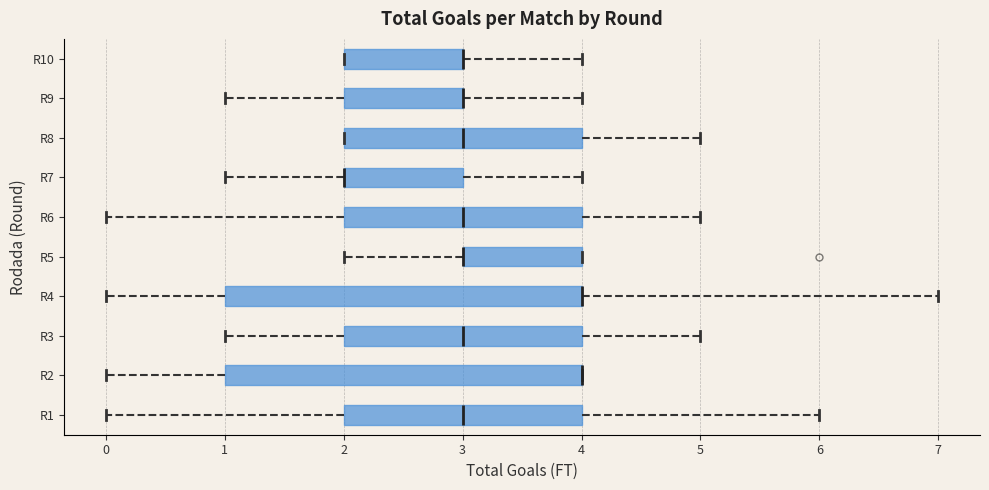

Reading bottom to top, transcribe this box plot: for each box, give where its median line is, the range the box spans, and where its two whiskers end, as read against the x-axis. The values are not printed on the chart, so give them approximately, as read against the axis.

R1: median 3, box 2 to 4, whiskers 0 to 6
R2: median 4 (drawn on the box's right edge), box 1 to 4, whiskers 0 to 4
R3: median 3, box 2 to 4, whiskers 1 to 5
R4: median 4 (drawn on the box's right edge), box 1 to 4, whiskers 0 to 7
R5: median 3 (drawn on the box's left edge), box 3 to 4, whiskers 2 to 4
R6: median 3, box 2 to 4, whiskers 0 to 5
R7: median 2 (drawn on the box's left edge), box 2 to 3, whiskers 1 to 4
R8: median 3, box 2 to 4, whiskers 2 to 5
R9: median 3 (drawn on the box's right edge), box 2 to 3, whiskers 1 to 4
R10: median 3 (drawn on the box's right edge), box 2 to 3, whiskers 2 to 4